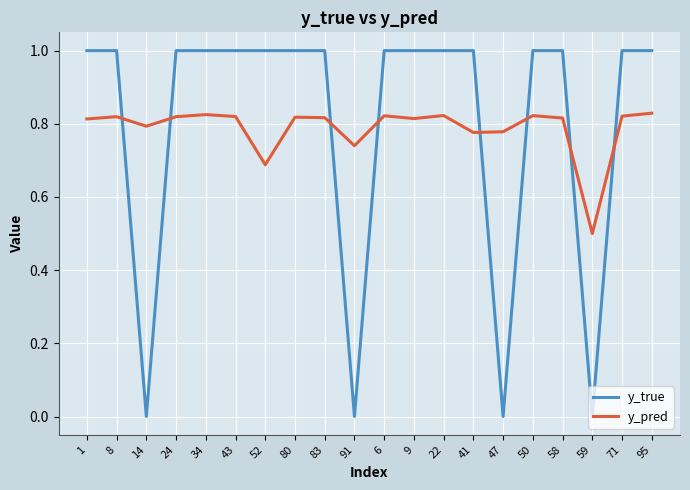

How many times do y_true and y_pred cross each other?

8